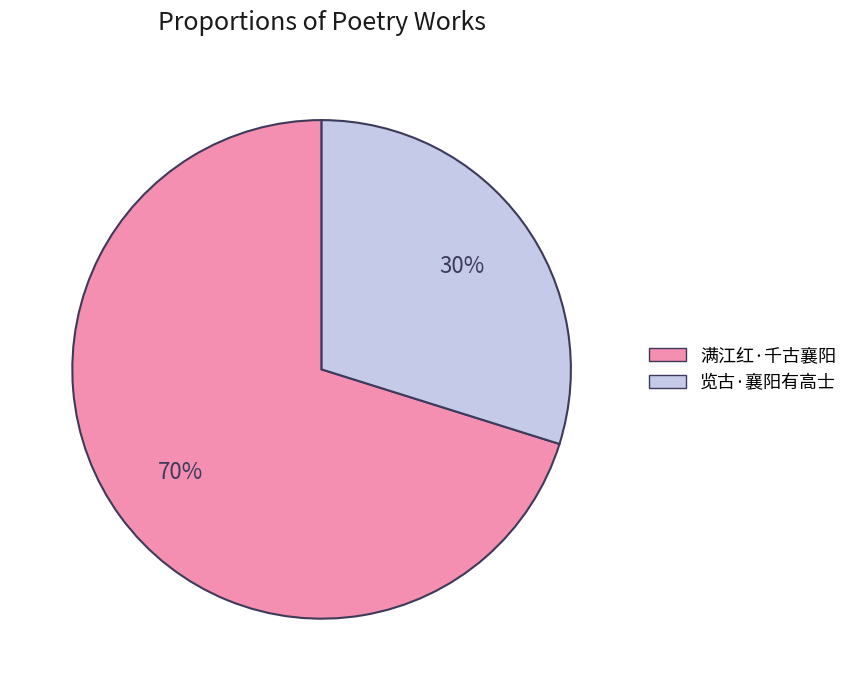

Count the number of slices in the pie.

2